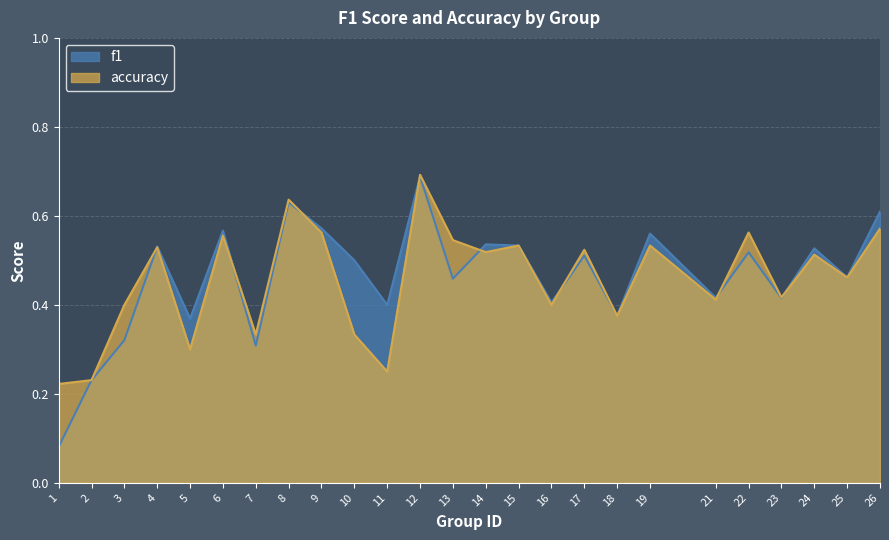

What is the value of the accuracy point at the 16th from the left?

0.4